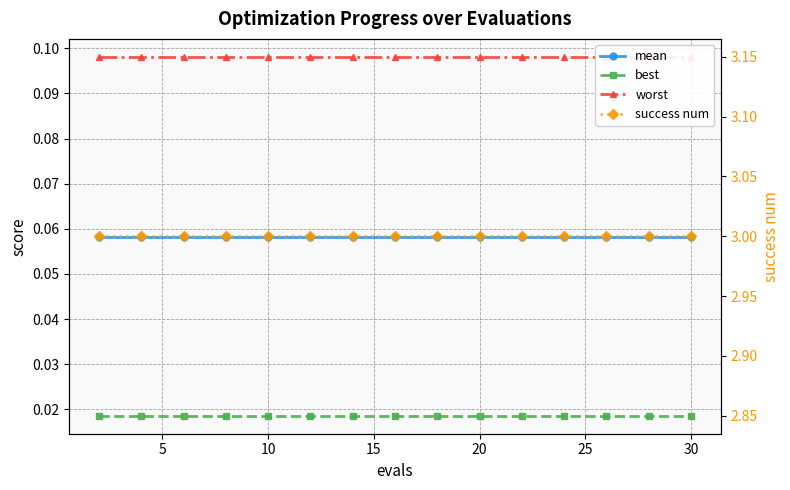

At how many categories does at least one series exceed 1?

15